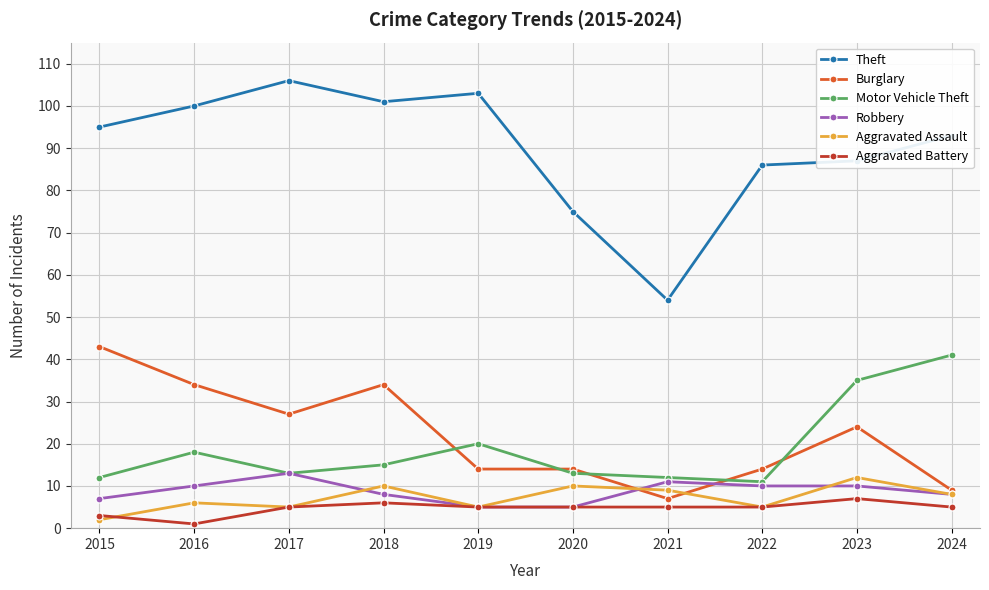

Which series has the widest spread of values?

Theft